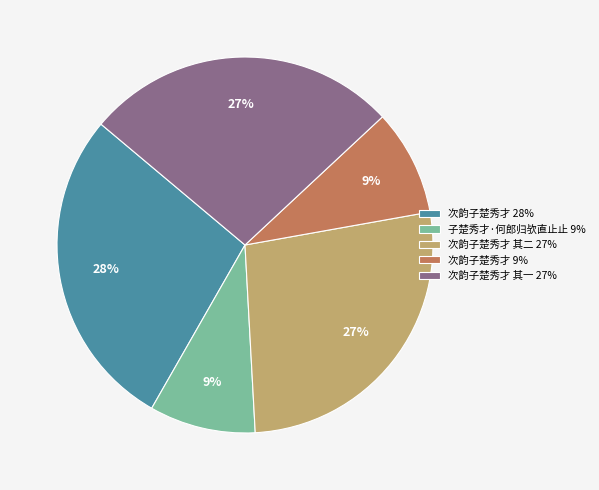

The 次韵子楚秀才 其一 27% slice represents 20% of the pie. True or false?

False